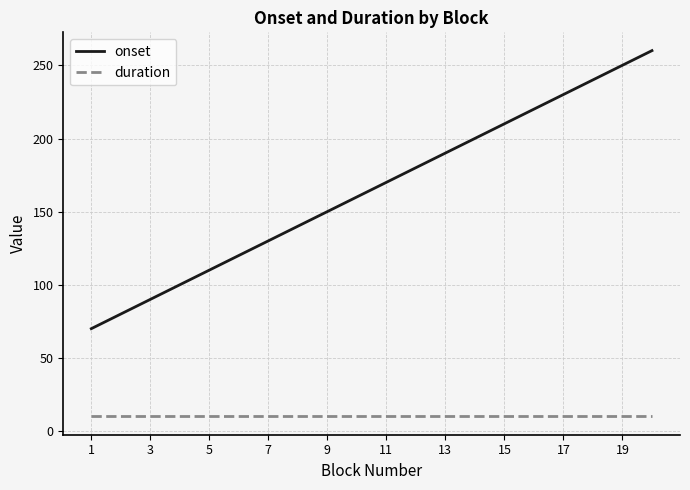

What is the highest value of the duration series?

10.0